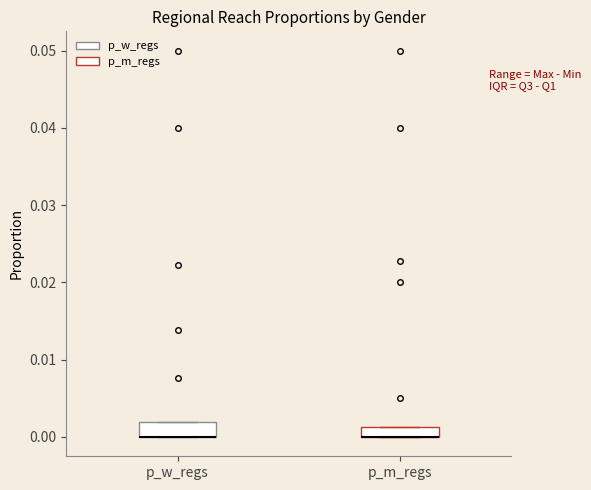

Where is the lower edge of the box for p_m_regs on the y-axis? The values are not printed on the chart, so give them approximately, as read against the axis.

0.000